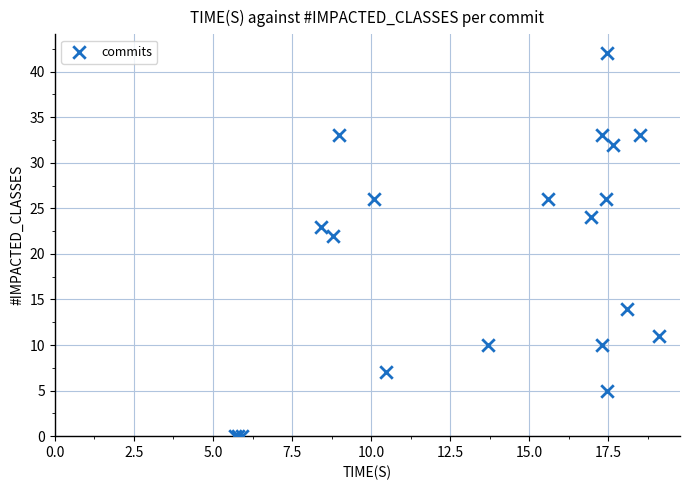

What Y value in the scatter plot is closest to 21?

22